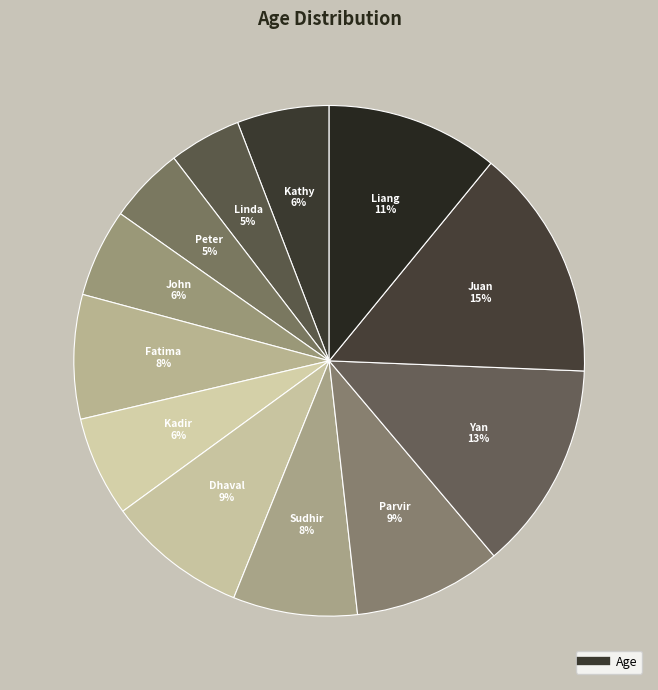

Which slice is the smallest?

Linda